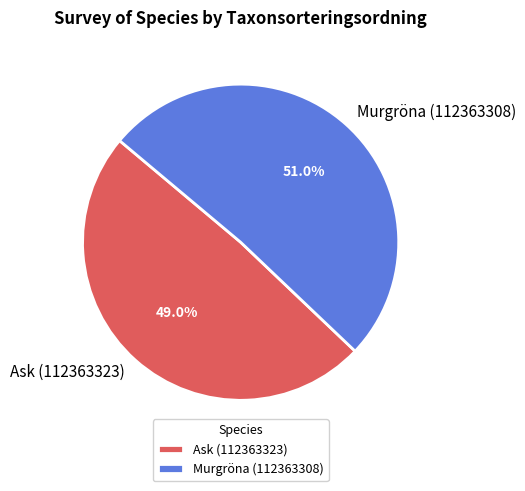

Does Ask (112363323) account for over 50% of the chart?

No